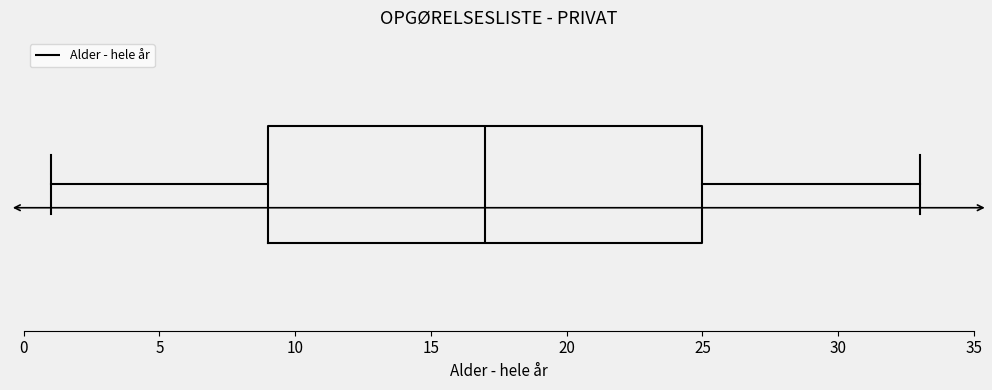

Where does the left whisker of the box end on the x-axis? The values are not printed on the chart, so give them approximately, as read against the axis.

1